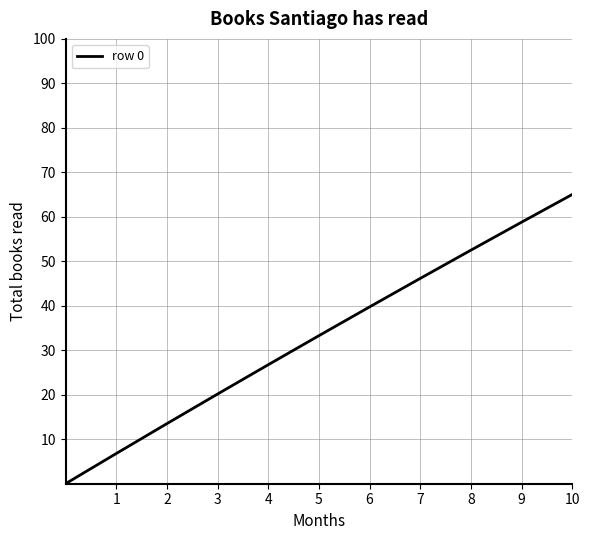

How many lines are shown in the chart?

1